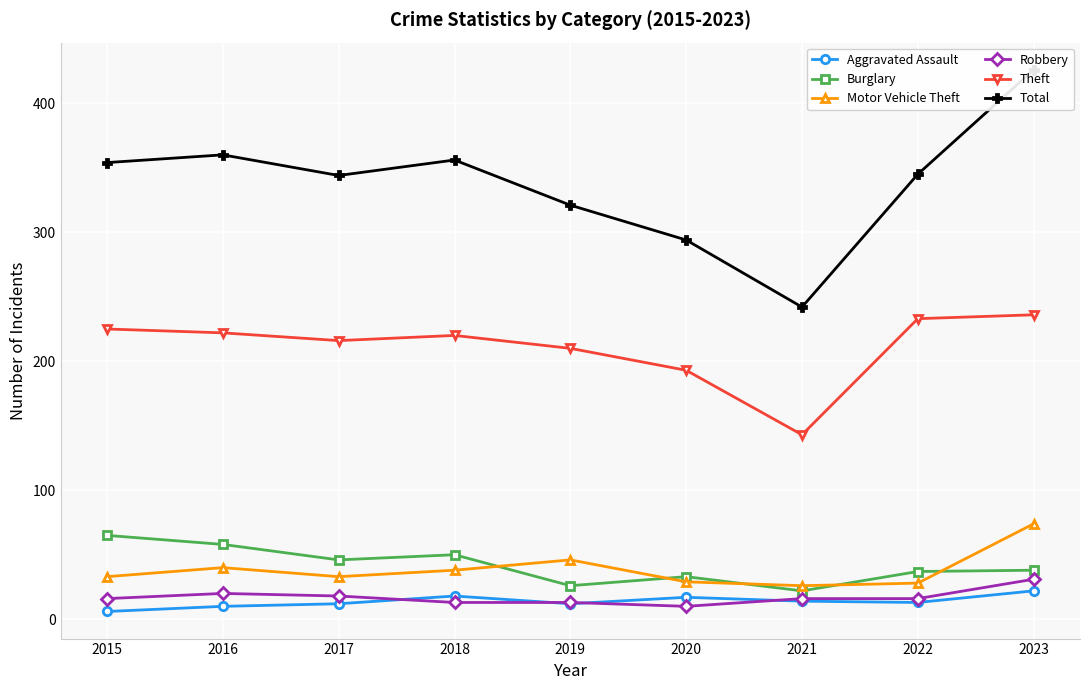

Is the value of Total at 2021 greater than the value of Aggravated Assault at 2016?

Yes